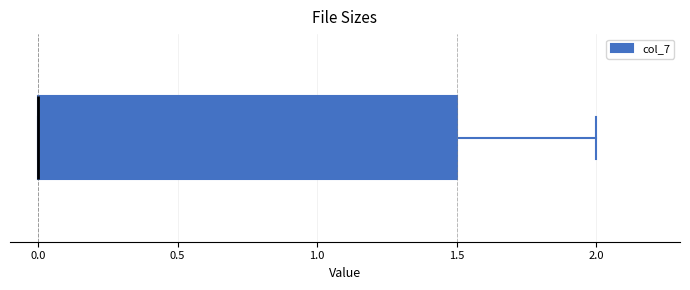

Read this box plot against the x-axis: the position of the median line, the range covered by the box, and the ends of both whiskers. The values are not printed on the chart, so give them approximately, as read against the axis.

median 0.0 (drawn on the box's left edge), box 0.0 to 1.5, whiskers 0.0 to 2.0